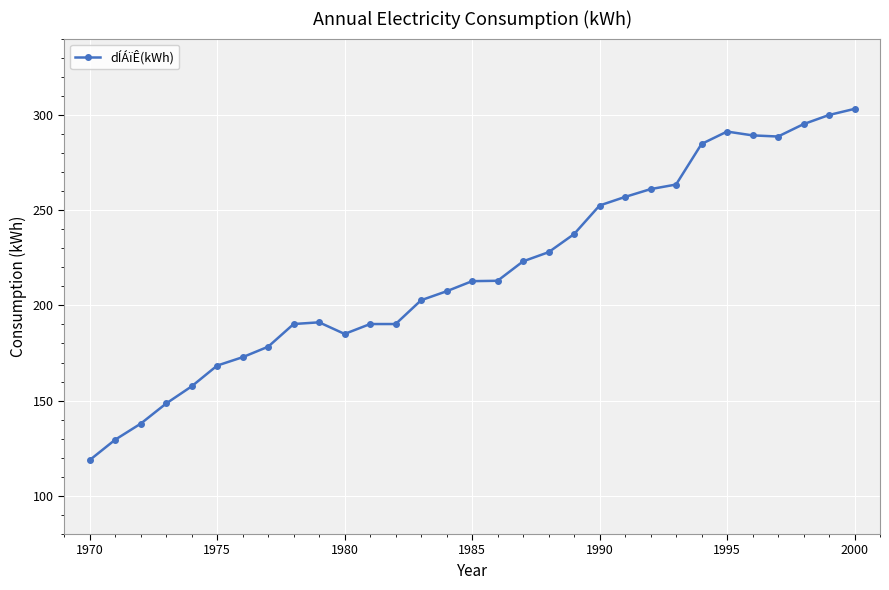

What is the value of the 4th point from the left?

148.5